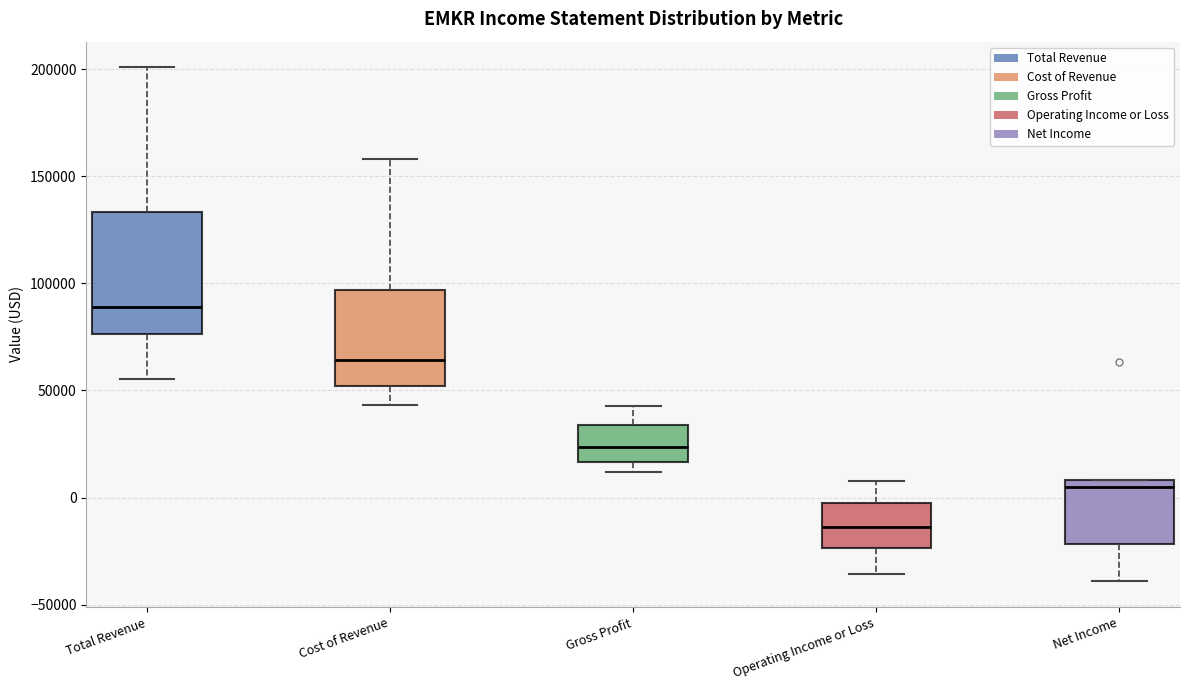

Reading left to right, transcribe this box plot: for each box, give where its median line is, the range the box spans, and where its two whiskers end, as read against the y-axis. The values are not printed on the chart, so give them approximately, as read against the axis.

Total Revenue: median 90000, box 75000 to 135000, whiskers 55000 to 200000
Cost of Revenue: median 65000, box 50000 to 95000, whiskers 45000 to 160000
Gross Profit: median 25000, box 15000 to 35000, whiskers 10000 to 45000
Operating Income or Loss: median -15000, box -25000 to -5000, whiskers -35000 to 10000
Net Income: median 5000, box -20000 to 10000, whiskers -40000 to 10000